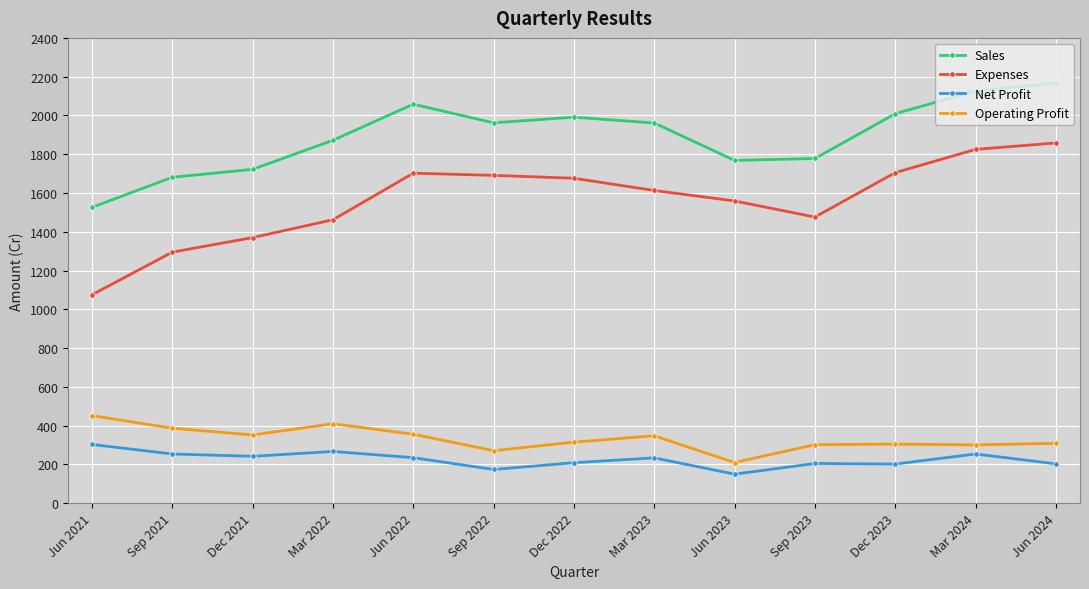

What is the average value of the Expenses series?

1562